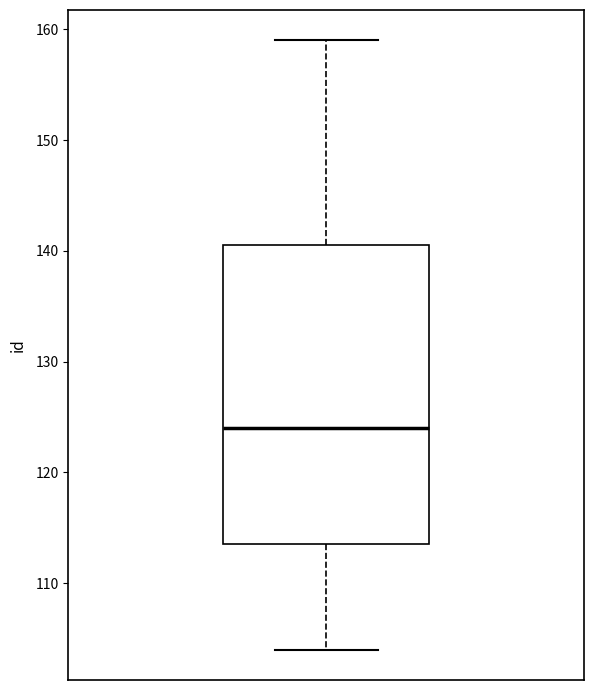

Where does the median line of the box sit on the y-axis? The values are not printed on the chart, so give them approximately, as read against the axis.

124